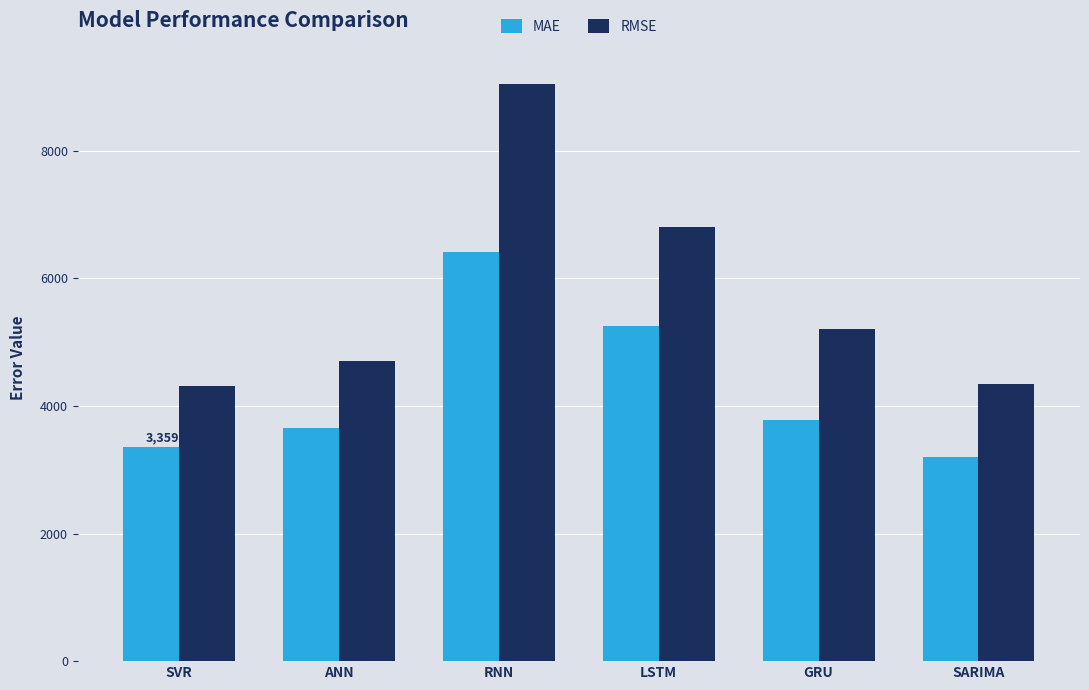

At which category is the sum across all series the highest?

RNN